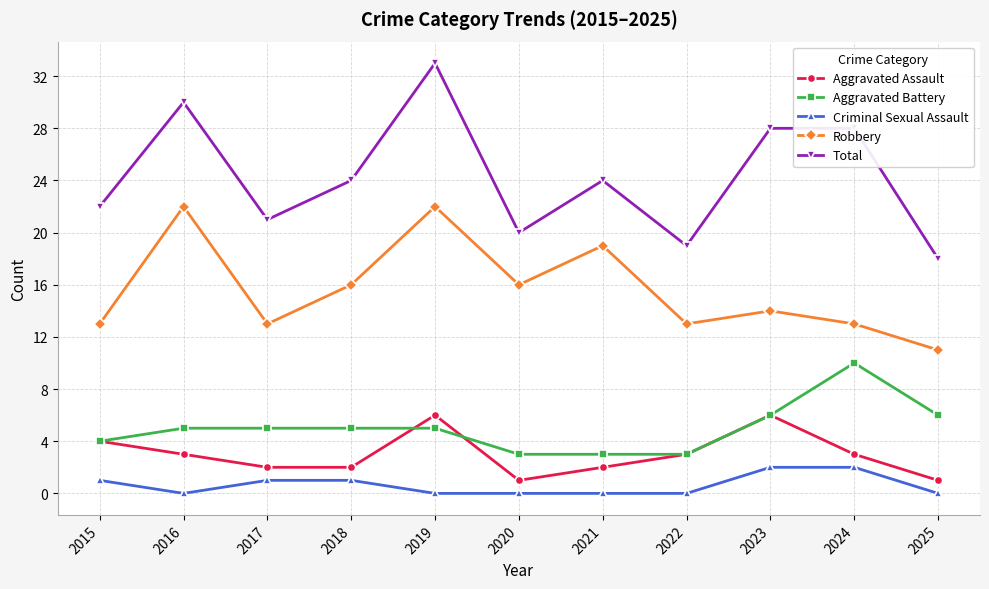

At how many categories does at least one series exceed 17?

11